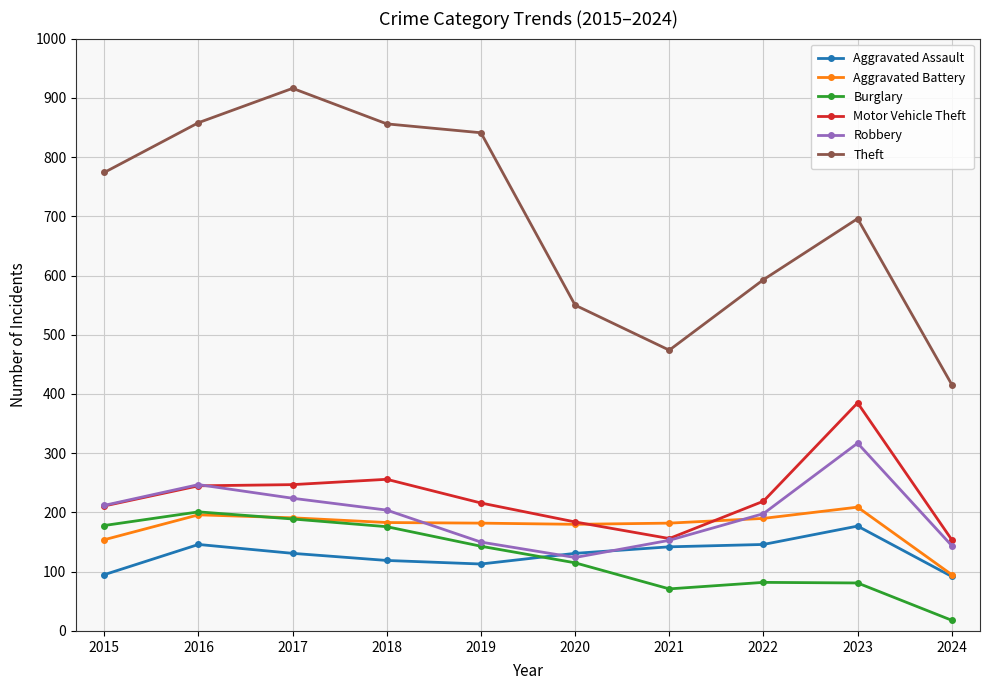

What is the value of the Motor Vehicle Theft point at the 6th from the left?

184